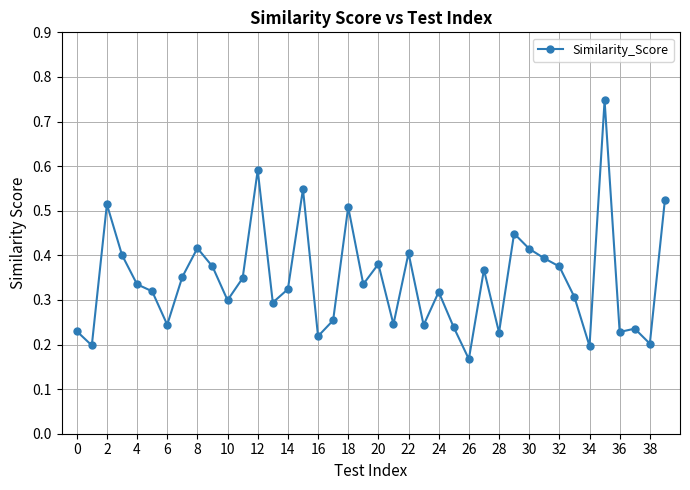

How many values are between 0 and 1?

40